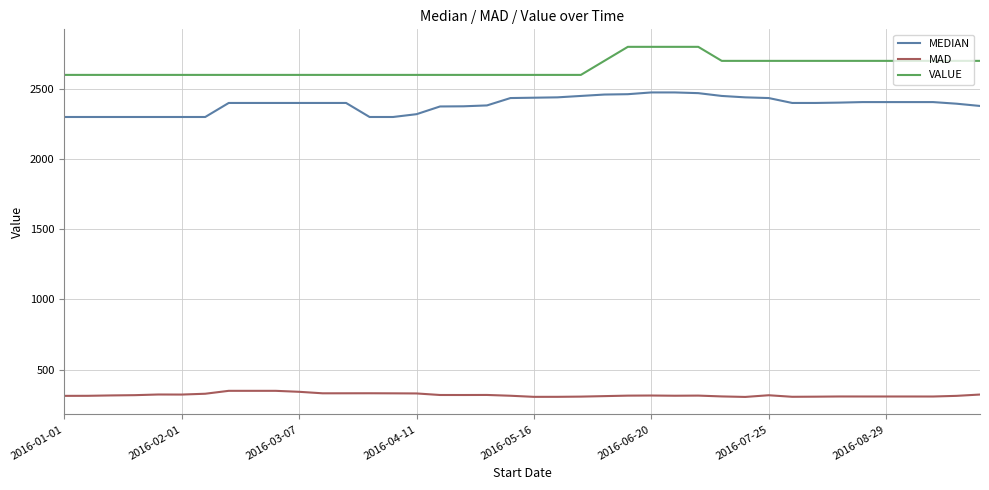

What is the lowest value of the MAD series?

304.8